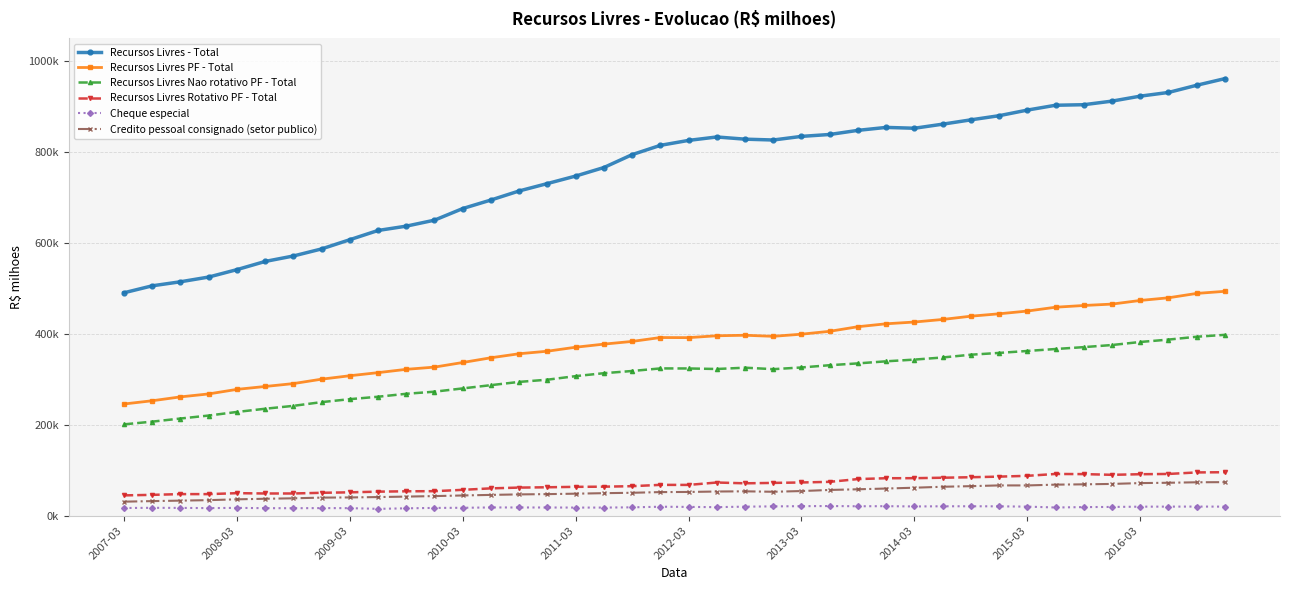

Does the chart display data point markers on the line(s)?

Yes